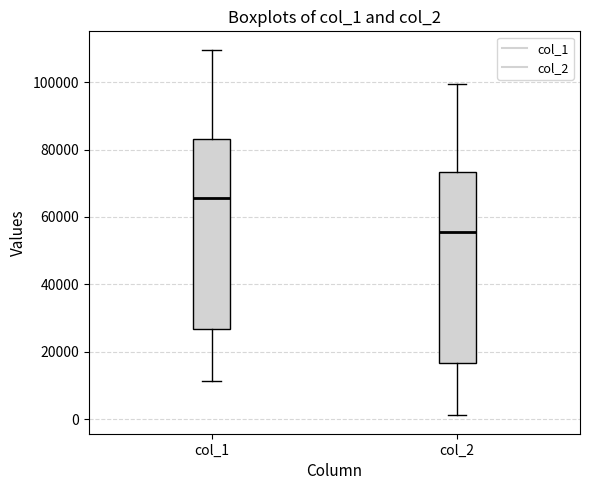

Reading left to right, transcribe this box plot: for each box, give where its median line is, the range the box spans, and where its two whiskers end, as read against the y-axis. The values are not printed on the chart, so give them approximately, as read against the axis.

col_1: median 66000, box 26000 to 84000, whiskers 12000 to 110000
col_2: median 56000, box 16000 to 74000, whiskers 2000 to 100000